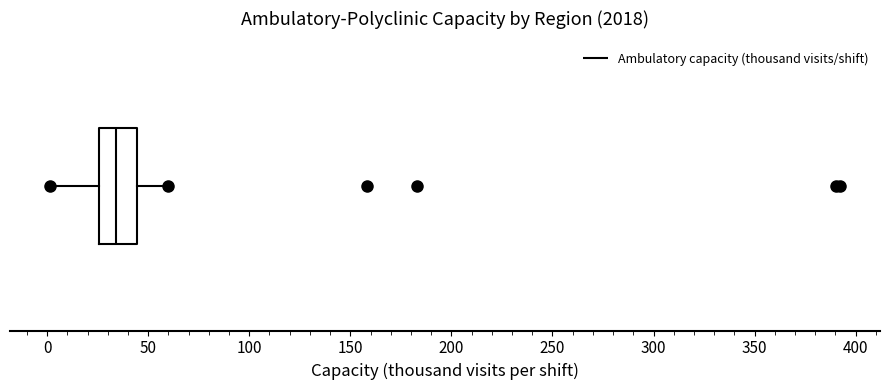

Where does the median line of the box sit on the x-axis? The values are not printed on the chart, so give them approximately, as read against the axis.

35